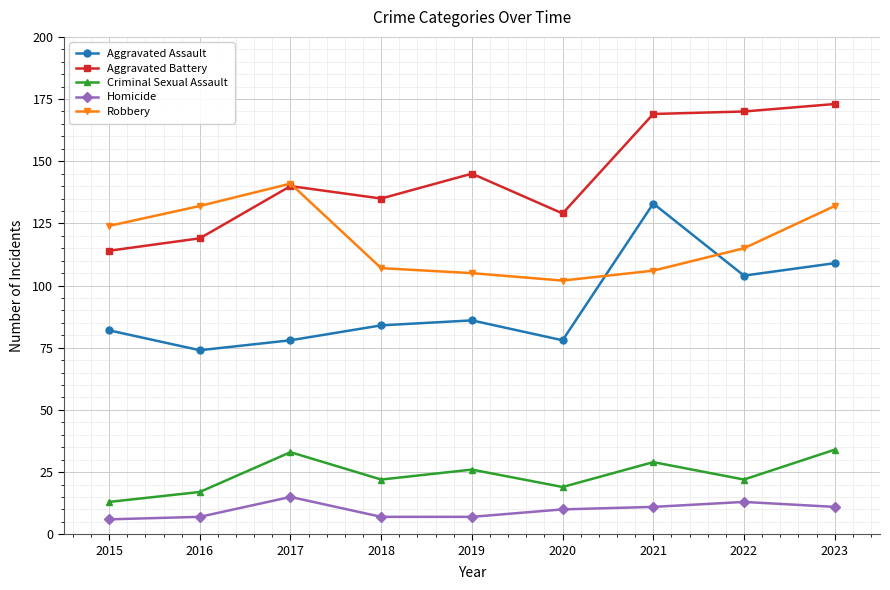

What is the sum of all Aggravated Assault values?

828